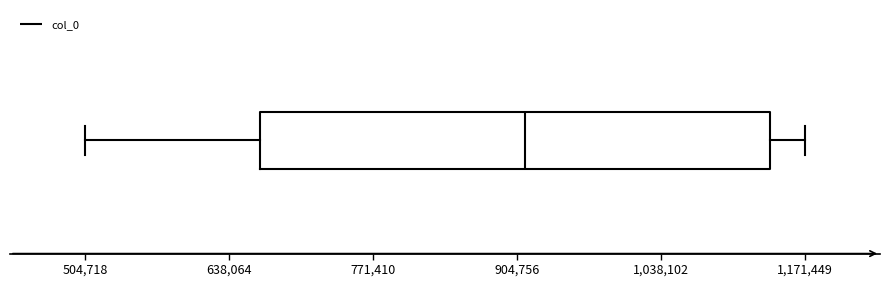

Transcribe this box plot: give where the median line is, the range the box spans, and where the two whiskers end, as read against the x-axis. The values are not printed on the chart, so give them approximately, as read against the axis.

median 920000, box 660000 to 1140000, whiskers 500000 to 1180000